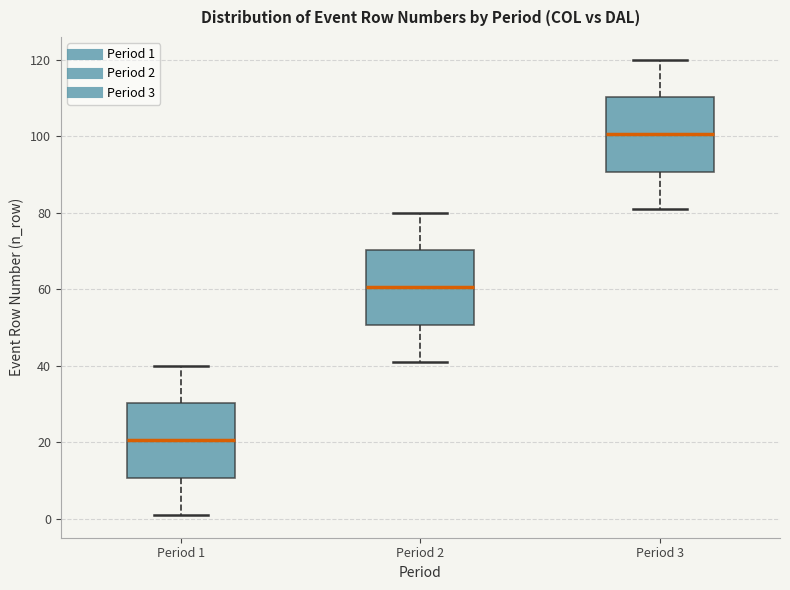

Reading left to right, read every box against the y-axis: the position of its median line, the range the box covers, and the ends of its whiskers. The values are not printed on the chart, so give them approximately, as read against the axis.

Period 1: median 20, box 10 to 30, whiskers 2 to 40
Period 2: median 60, box 50 to 70, whiskers 42 to 80
Period 3: median 100, box 90 to 110, whiskers 82 to 120